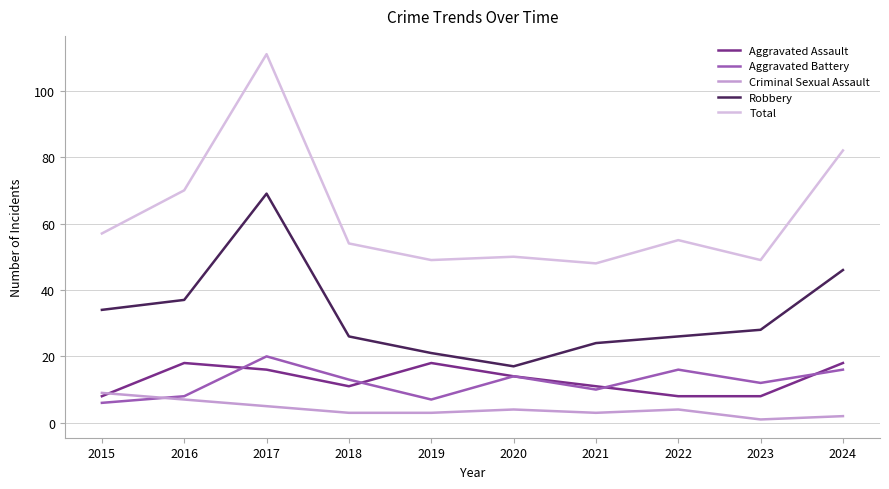

List the series in order of their peak value, highest first.

Total, Robbery, Aggravated Battery, Aggravated Assault, Criminal Sexual Assault